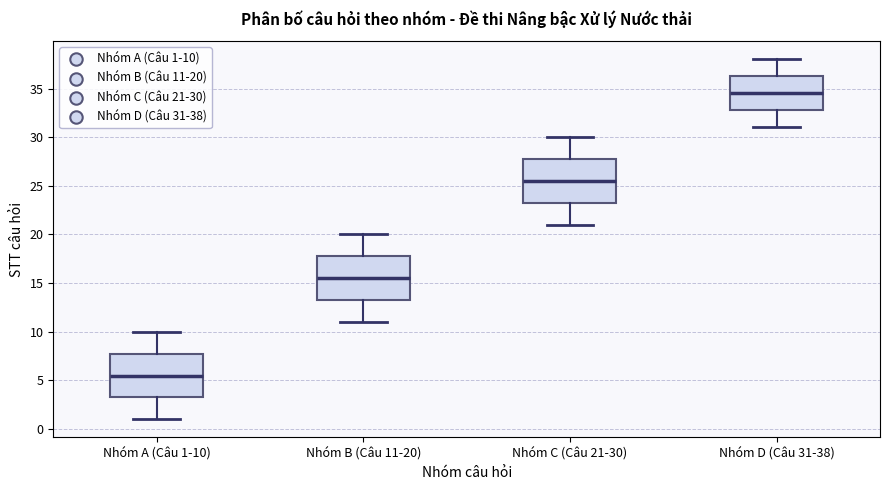

Where does the upper whisker of the box for Nhóm A (Câu 1-10) end on the y-axis? The values are not printed on the chart, so give them approximately, as read against the axis.

10.0